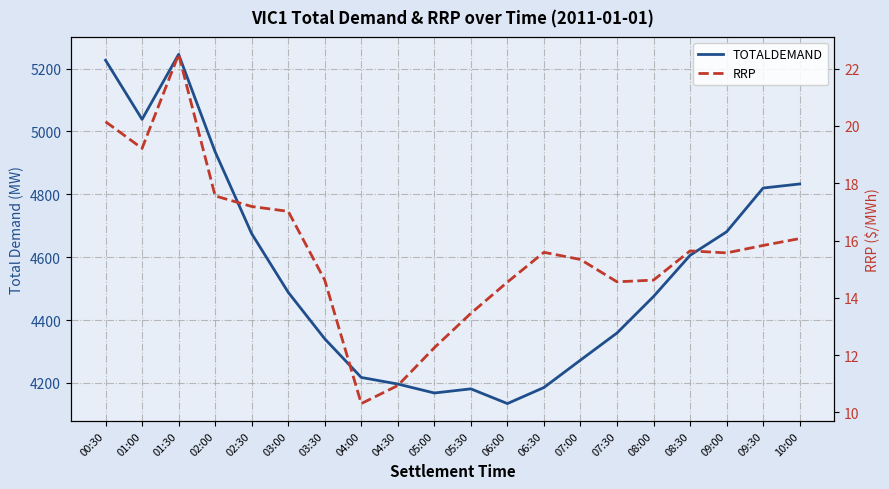

At how many categories does at least one series exceed 883?

20